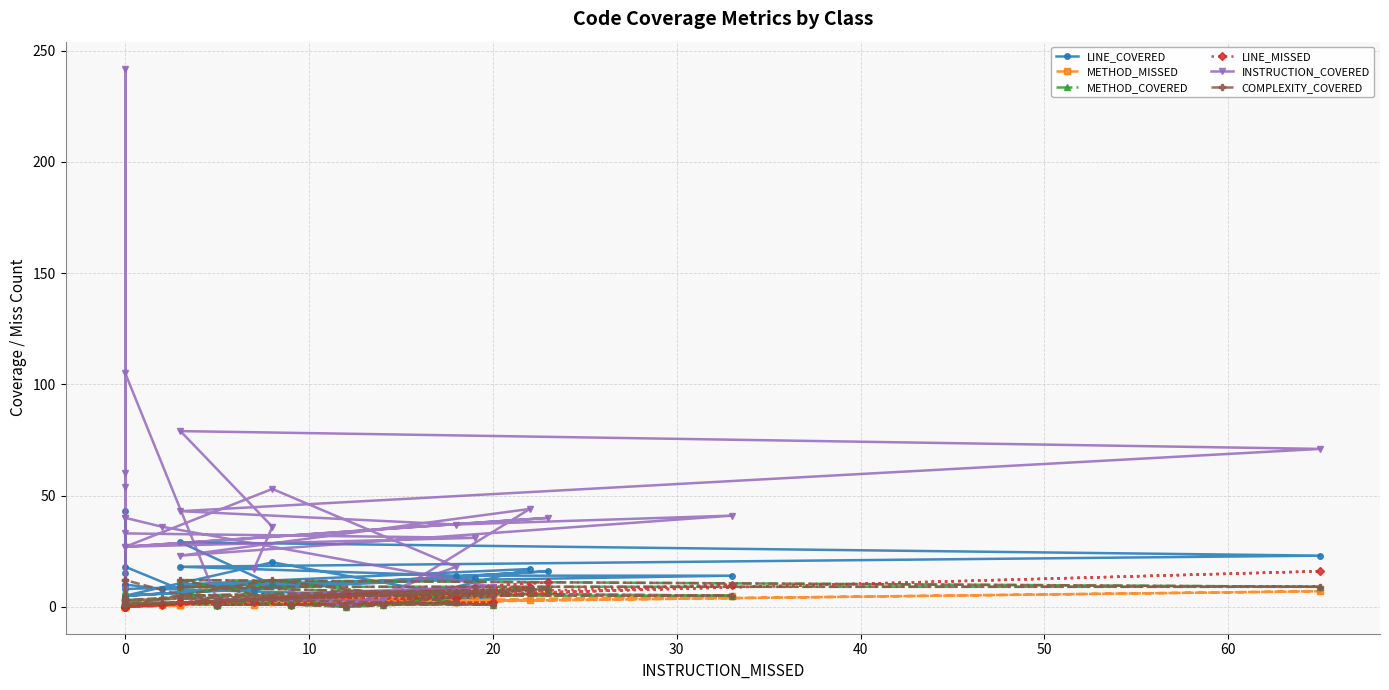

Reading left to right, transcribe all the data shown in this chart.

LINE_COVERED: 15	10	10	8	4	3	0	5	20	5	16	5	13	8	10	43	3	18	1	1	1	17	10	14	14	18	23	29	10	7
METHOD_MISSED: 0	0	0	1	2	1	3	2	2	0	6	0	5	0	0	0	0	1	1	1	2	3	1	5	2	1	7	1	2	1
METHOD_COVERED: 2	2	2	2	1	1	0	2	12	1	8	1	7	3	3	7	2	2	1	1	1	8	5	5	6	9	9	12	4	3
LINE_MISSED: 0	0	0	1	2	1	6	4	4	0	11	0	9	0	0	0	0	0	2	1	2	9	2	10	4	2	16	2	4	2
INSTRUCTION_COVERED: 60	40	40	36	9	6	0	18	53	27	40	27	31	33	54	242	8	105	3	3	3	44	23	41	37	43	71	79	36	17
COMPLEXITY_COVERED: 3	4	3	4	1	1	0	2	12	1	8	1	7	3	3	12	2	12	1	1	1	8	5	5	6	9	9	12	4	3